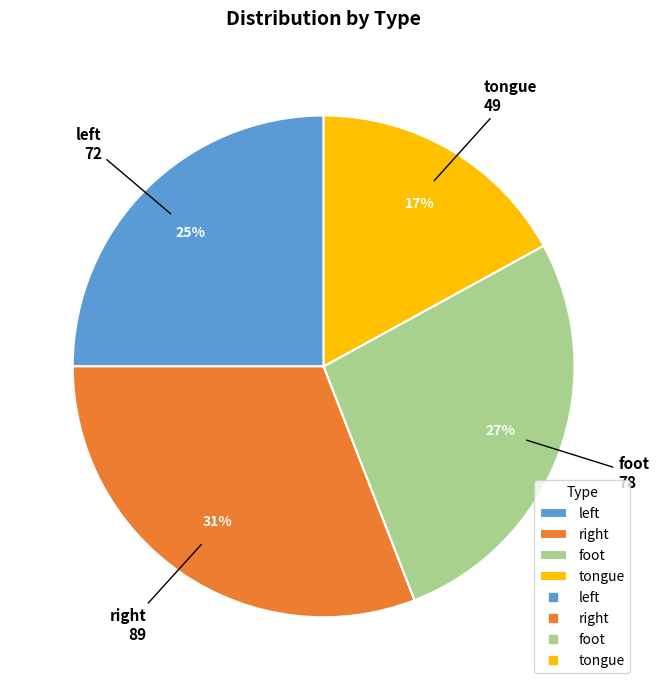

Count the number of slices in the pie.

4